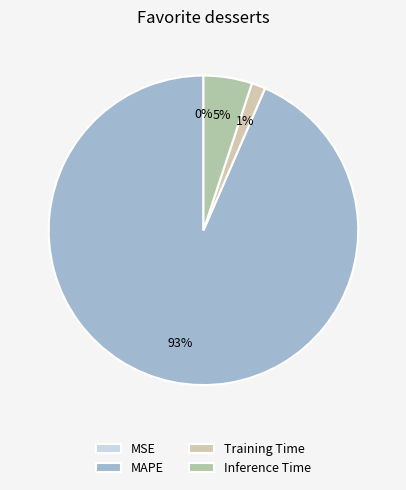

Between Training Time and MSE, which is larger?

Training Time